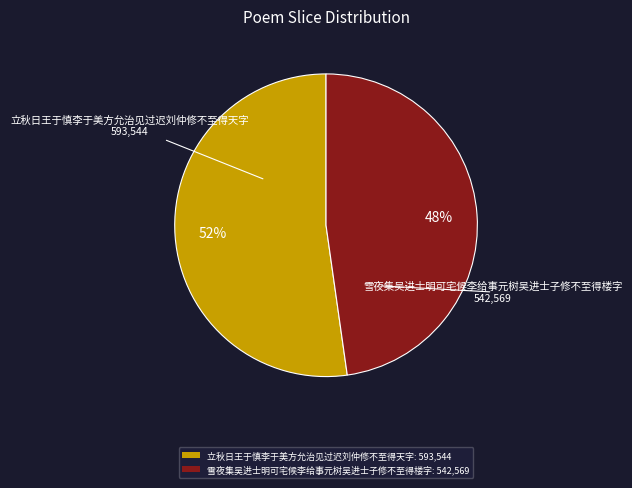

Between 雪夜集吴进士明可宅候李给事元树吴进士子修不至得楼字: 542,569 and 立秋日王于慎李于美方允治见过迟刘仲修不至得天字: 593,544, which is larger?

立秋日王于慎李于美方允治见过迟刘仲修不至得天字: 593,544